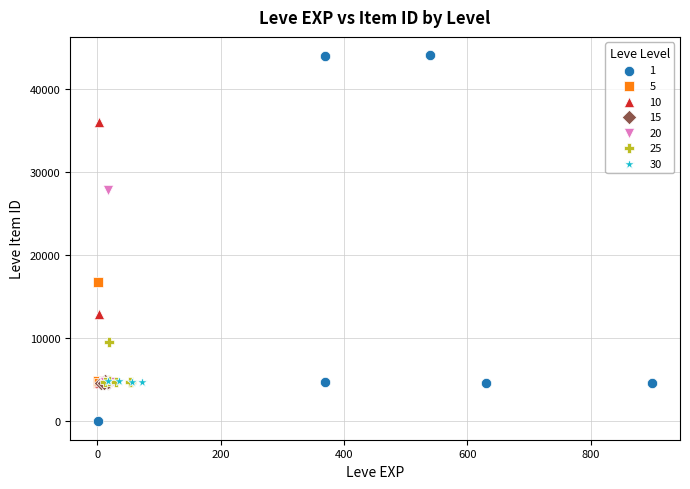

Which series contains the highest Y value?

1